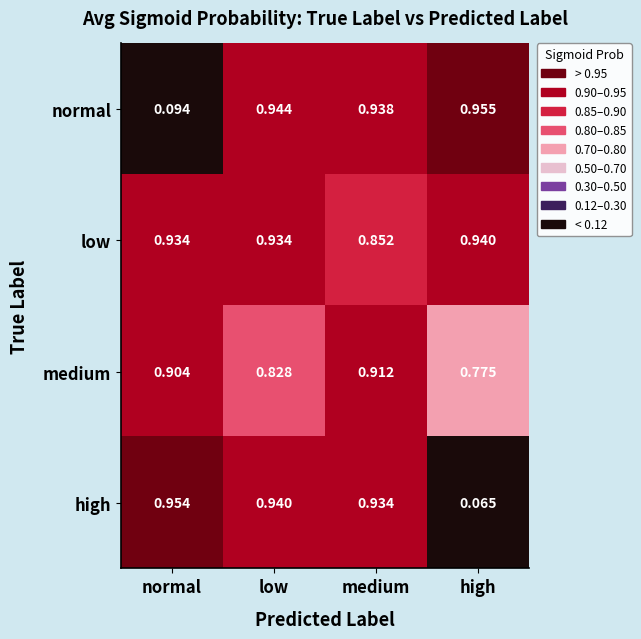

At which label is medium closest to 0?

high